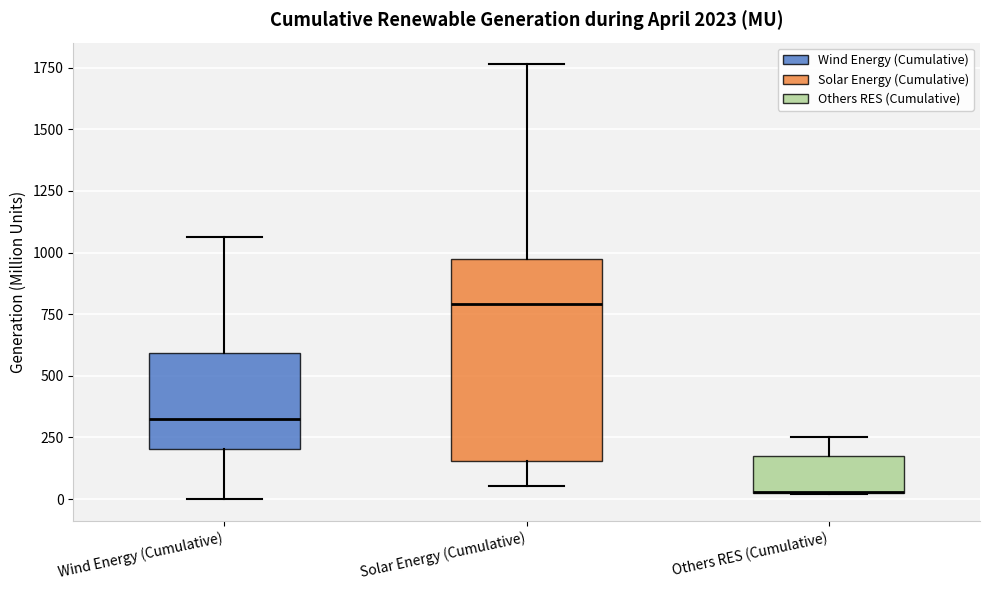

Reading left to right, transcribe this box plot: for each box, give where its median line is, the range the box spans, and where its two whiskers end, as read against the y-axis. The values are not printed on the chart, so give them approximately, as read against the axis.

Wind Energy (Cumulative): median 300, box 200 to 600, whiskers 0 to 1050
Solar Energy (Cumulative): median 800, box 150 to 950, whiskers 50 to 1750
Others RES (Cumulative): median 50 (drawn on the box's lower edge), box 0 to 150, whiskers 0 to 250